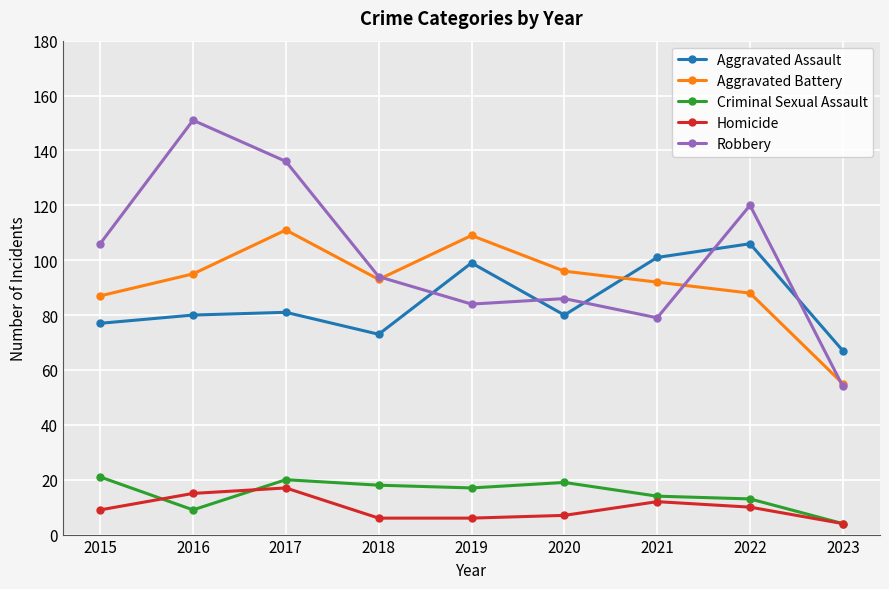

What value does the Robbery series have at 2015?

106